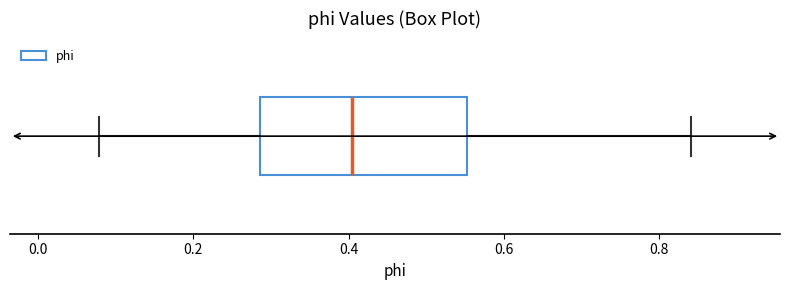

Read this box plot against the x-axis: the position of the median line, the range covered by the box, and the ends of both whiskers. The values are not printed on the chart, so give them approximately, as read against the axis.

median 0.40, box 0.28 to 0.56, whiskers 0.08 to 0.84